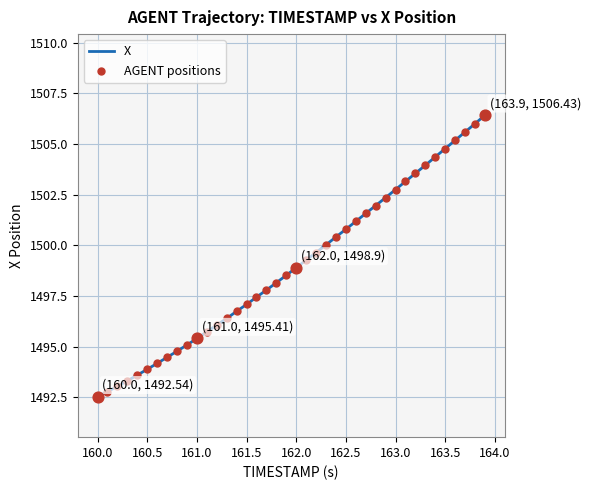

What is the greatest value displayed?

1506.4